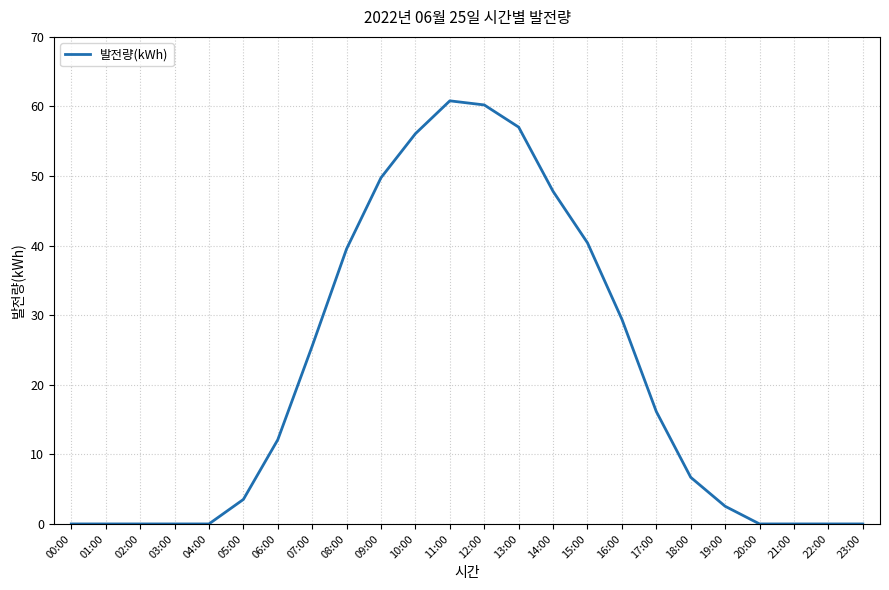

Which label corresponds to the largest value in the chart?

11:00